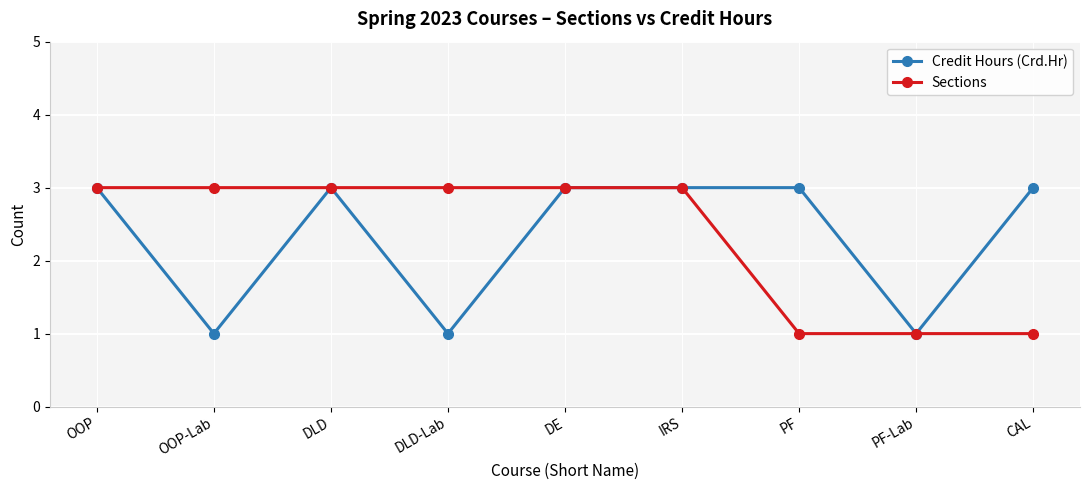

Reading right to left, list all the values displayed in this chart.

Credit Hours (Crd.Hr): 3	1	3	3	3	1	3	1	3
Sections: 1	1	1	3	3	3	3	3	3